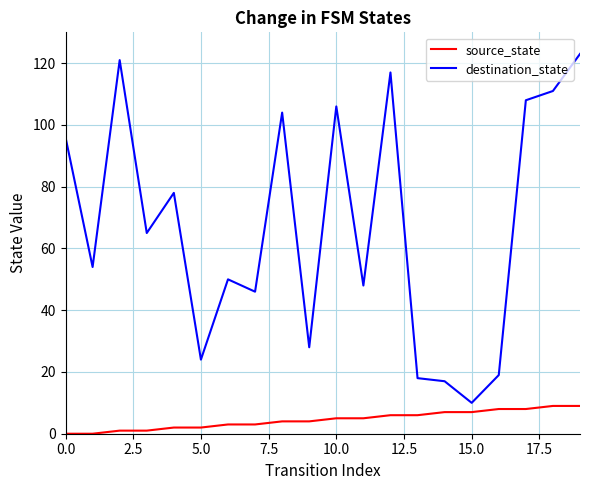

What are all the series names shown in the legend?

source_state, destination_state